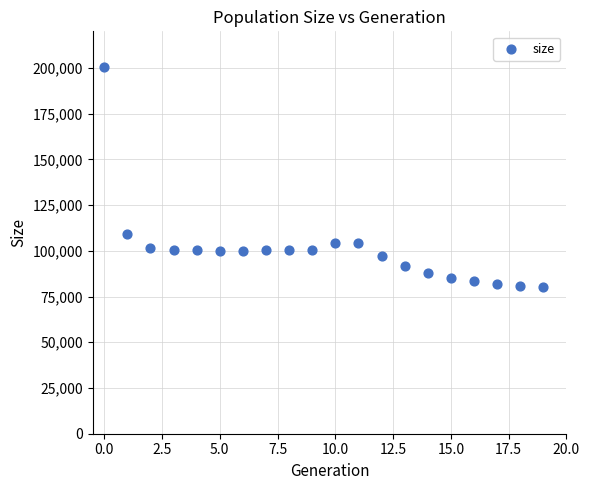

What Y value in the scatter plot is closest to 140277?

109065